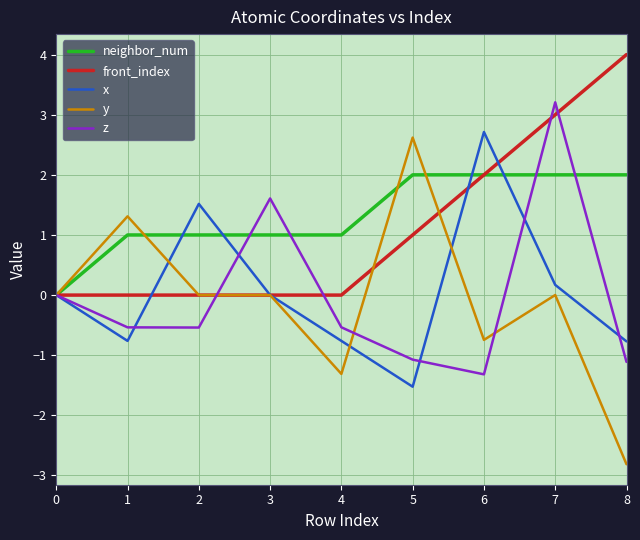

The value of x at 5 is -0.8. True or false?

False